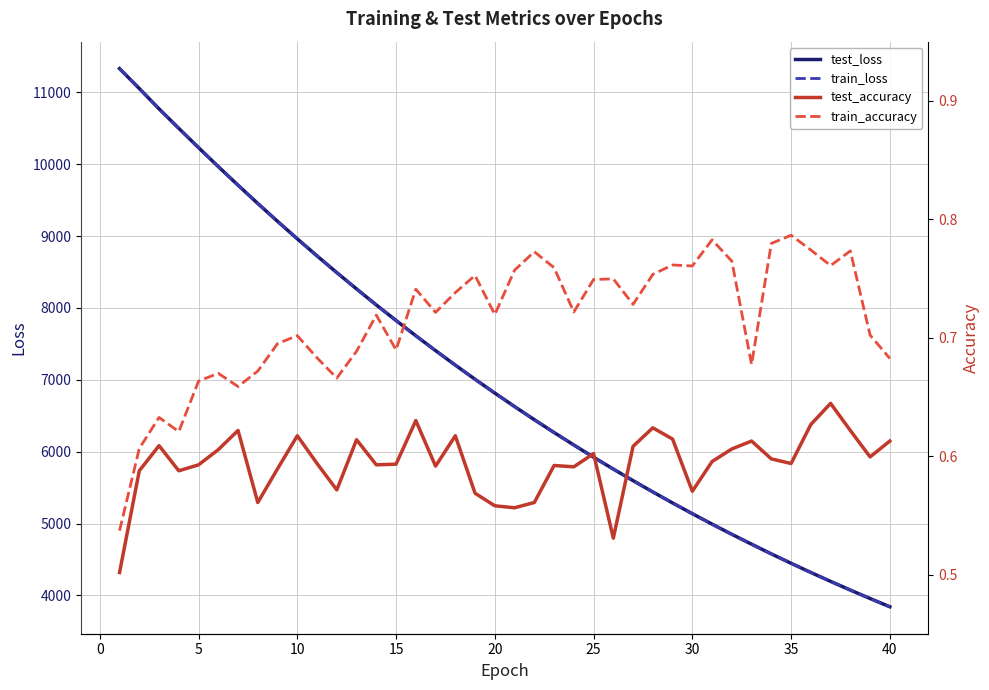

What is the highest value of the test_loss series?

11329.3